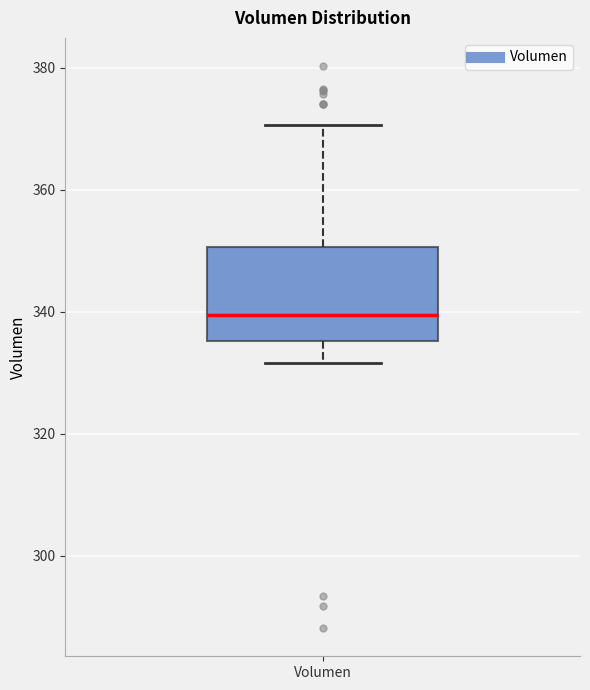

Where does the upper whisker of the box for Volumen end on the y-axis? The values are not printed on the chart, so give them approximately, as read against the axis.

370